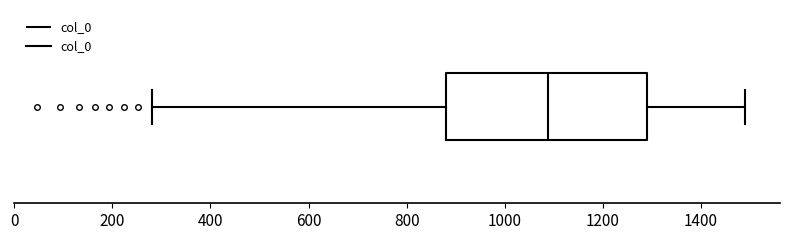

Where does the right whisker of the box end on the x-axis? The values are not printed on the chart, so give them approximately, as read against the axis.

1480